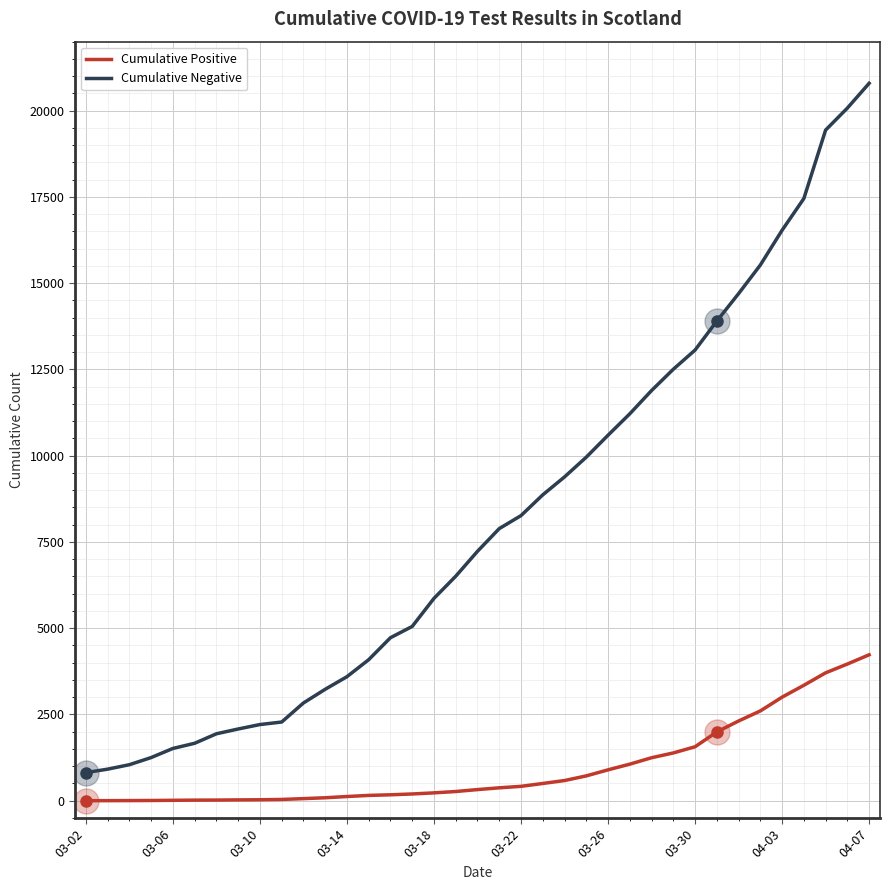

Which series has the largest total across all categories?

Cumulative Negative